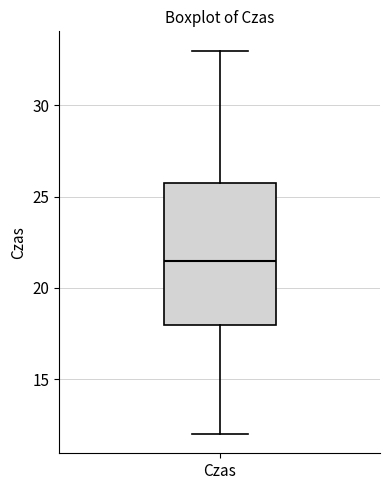

Read this box plot against the y-axis: the position of the median line, the range covered by the box, and the ends of both whiskers. The values are not printed on the chart, so give them approximately, as read against the axis.

median 21.5, box 18.0 to 26.0, whiskers 12.0 to 33.0